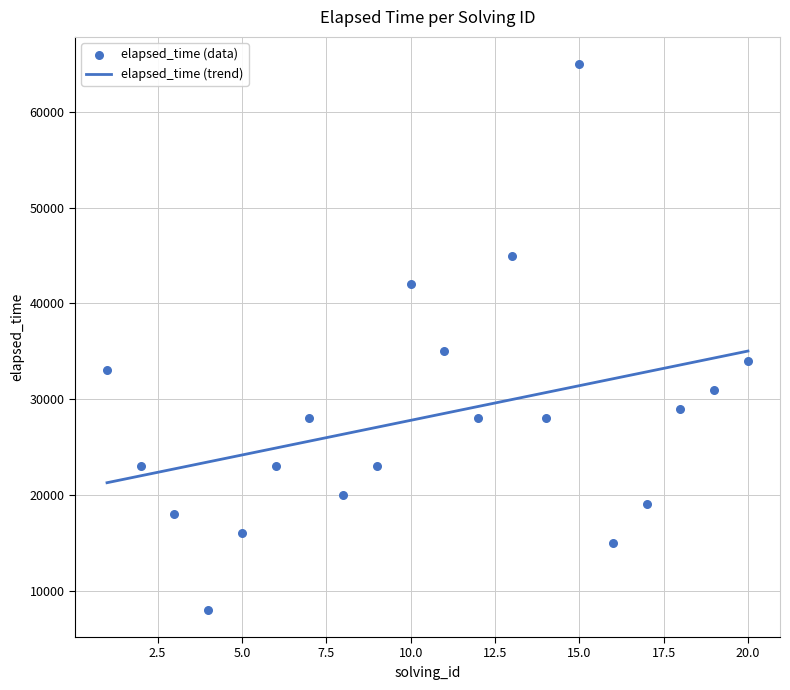

Which series has the largest Y range (max minus min)?

elapsed_time (data)